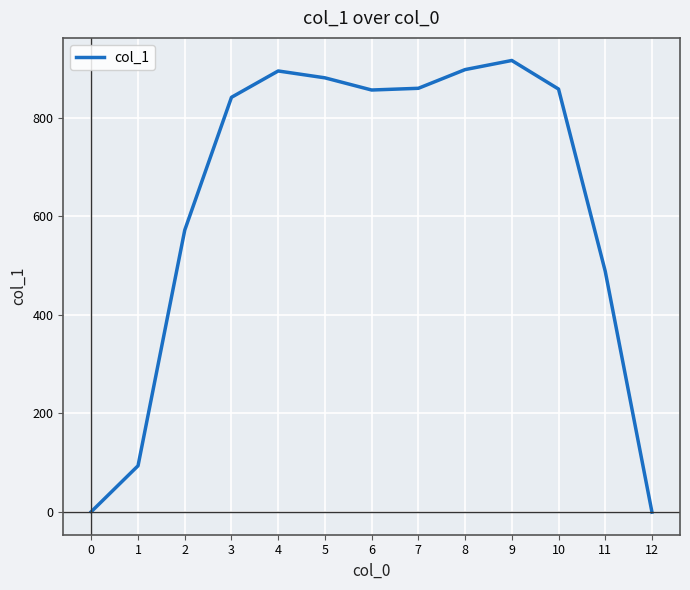

The value at 10 is 575.4. True or false?

False